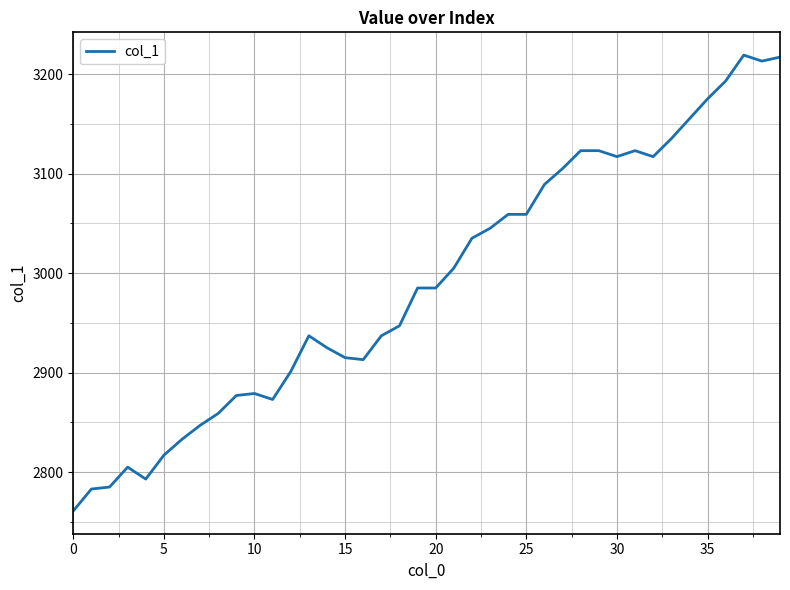

How many lines are shown in the chart?

1